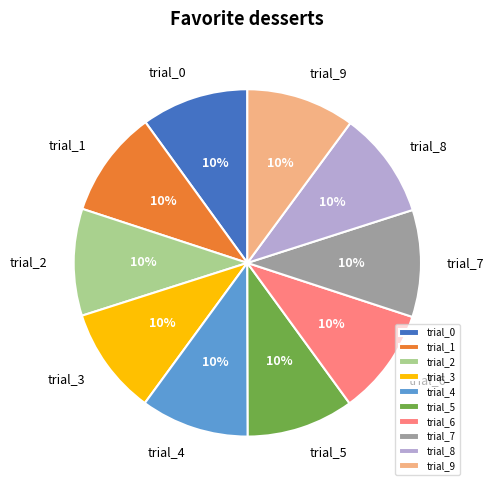

Combined, do trial_4 and trial_3 account for over 50%?

No